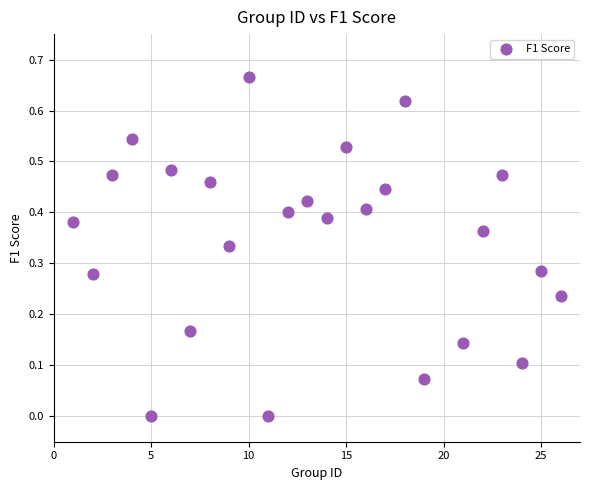

What is the range of X values (max minus min)?

25.0